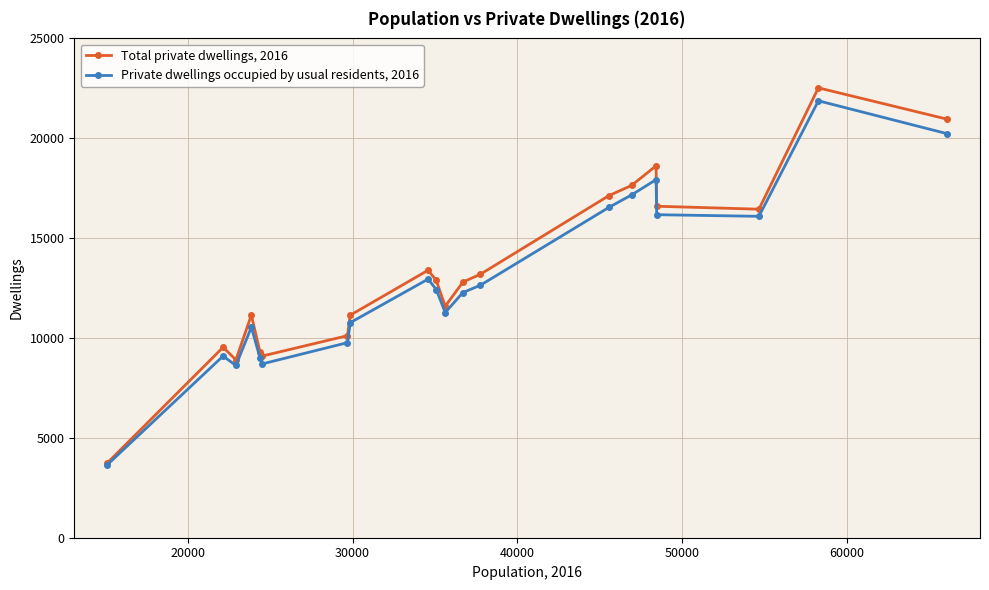

What are all the series names shown in the legend?

Total private dwellings, 2016, Private dwellings occupied by usual residents, 2016